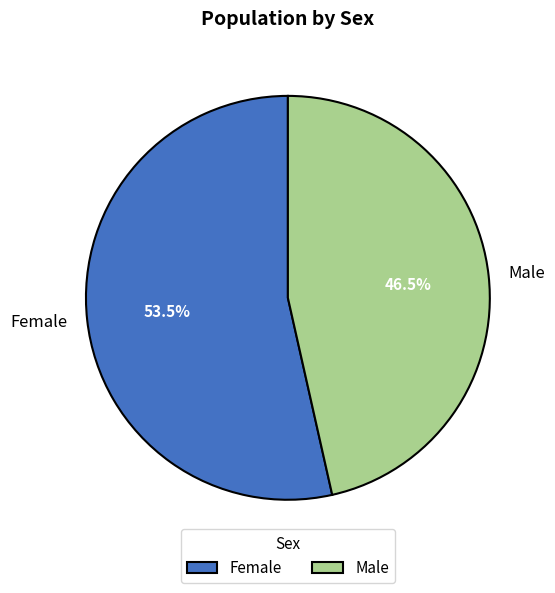

Which category accounts for the majority?

Female